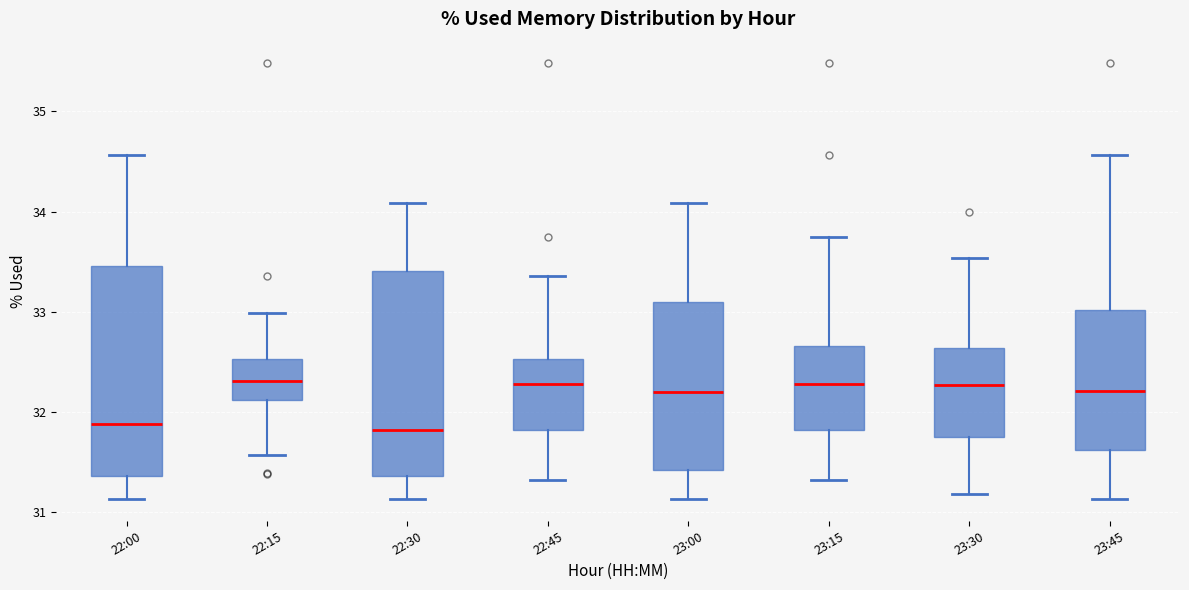

Where is the lower edge of the box for 22:45 on the y-axis? The values are not printed on the chart, so give them approximately, as read against the axis.

31.8